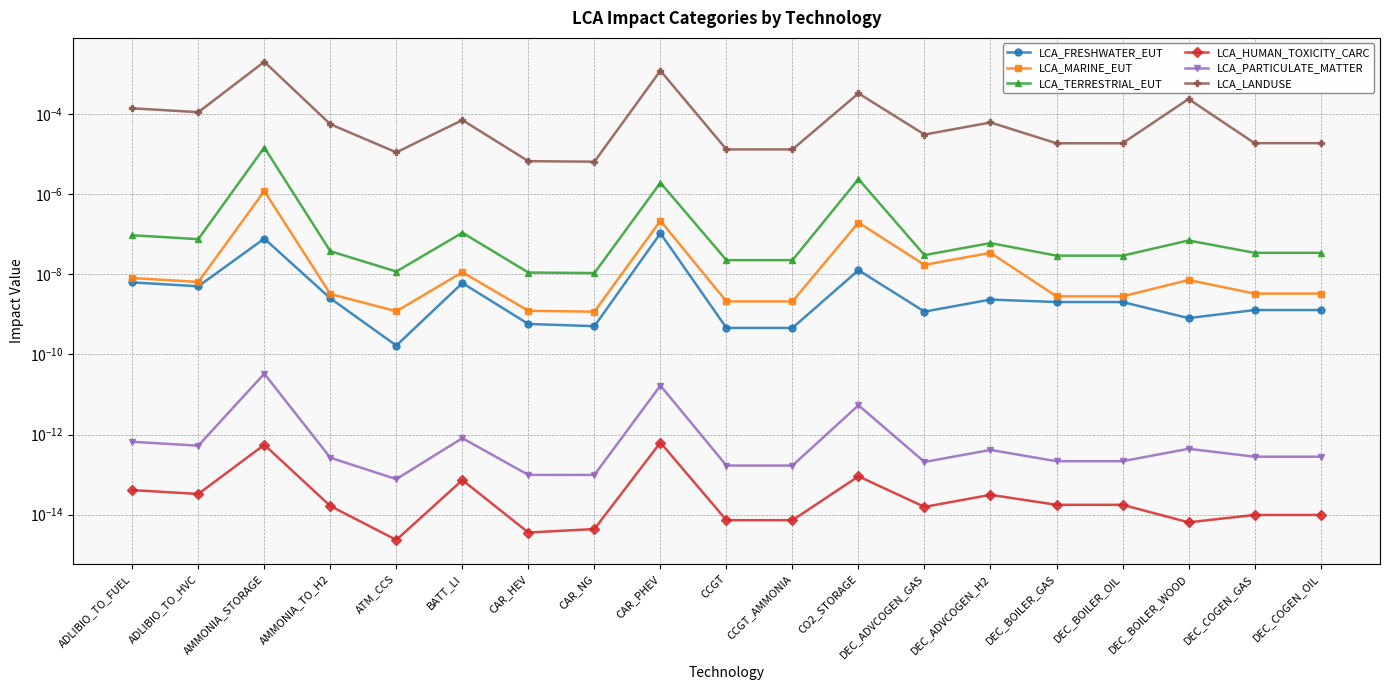

Between DEC_BOILER_OIL and DEC_COGEN_GAS, which series saw the biggest shift?

LCA_LANDUSE